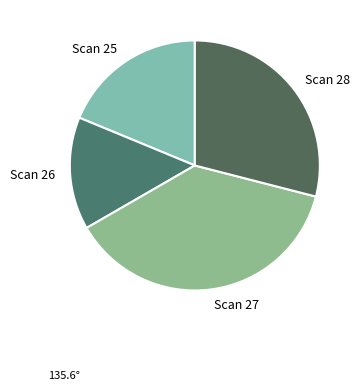

Is it true that Scan 26 is 27% of the pie?

False